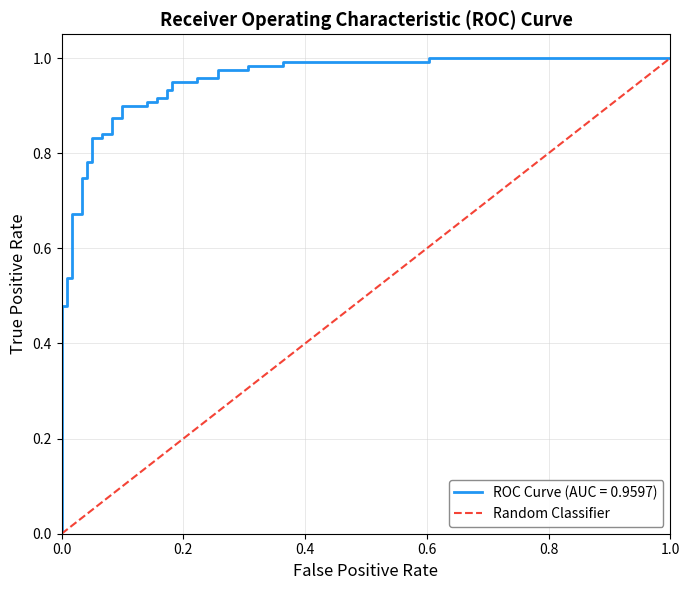

What is the change in value from 0.0 to 1.0?

+1